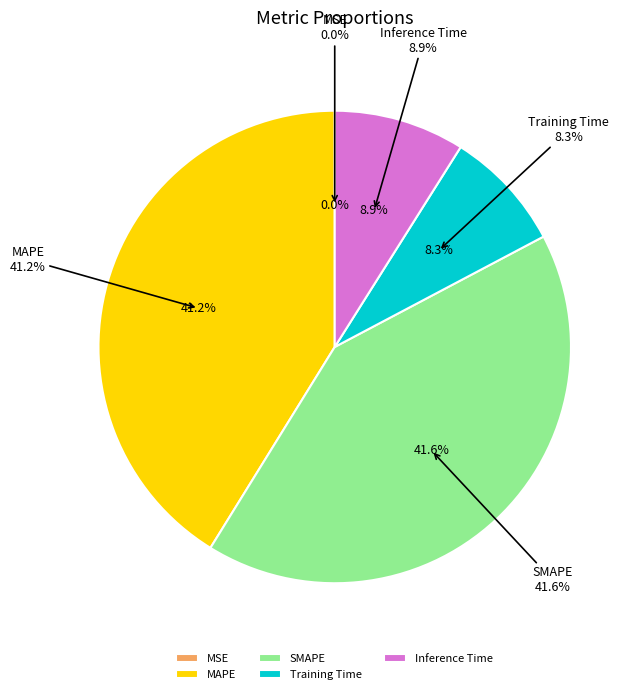

How many slices are in this pie chart?

5